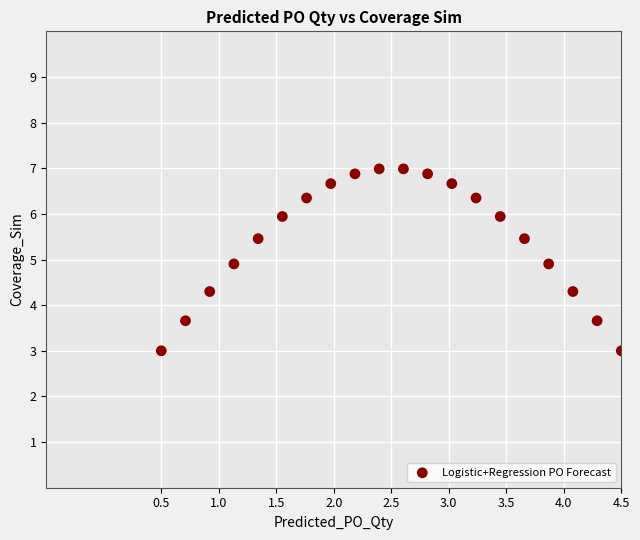

What is the range of X values (max minus min)?

4.0